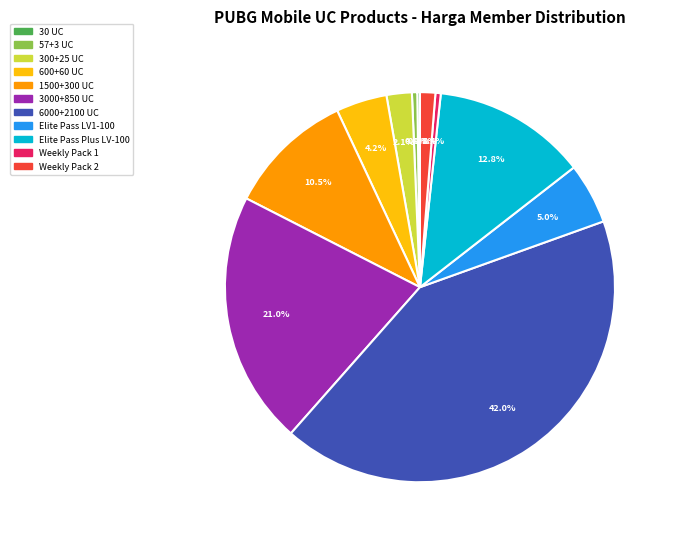

Does any single category account for the majority?

No